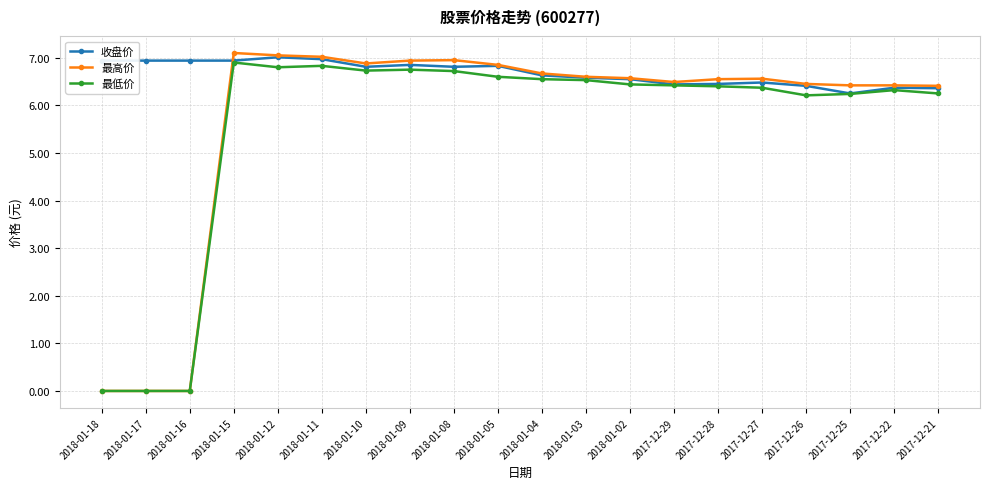

Does the chart display data point markers on the line(s)?

Yes